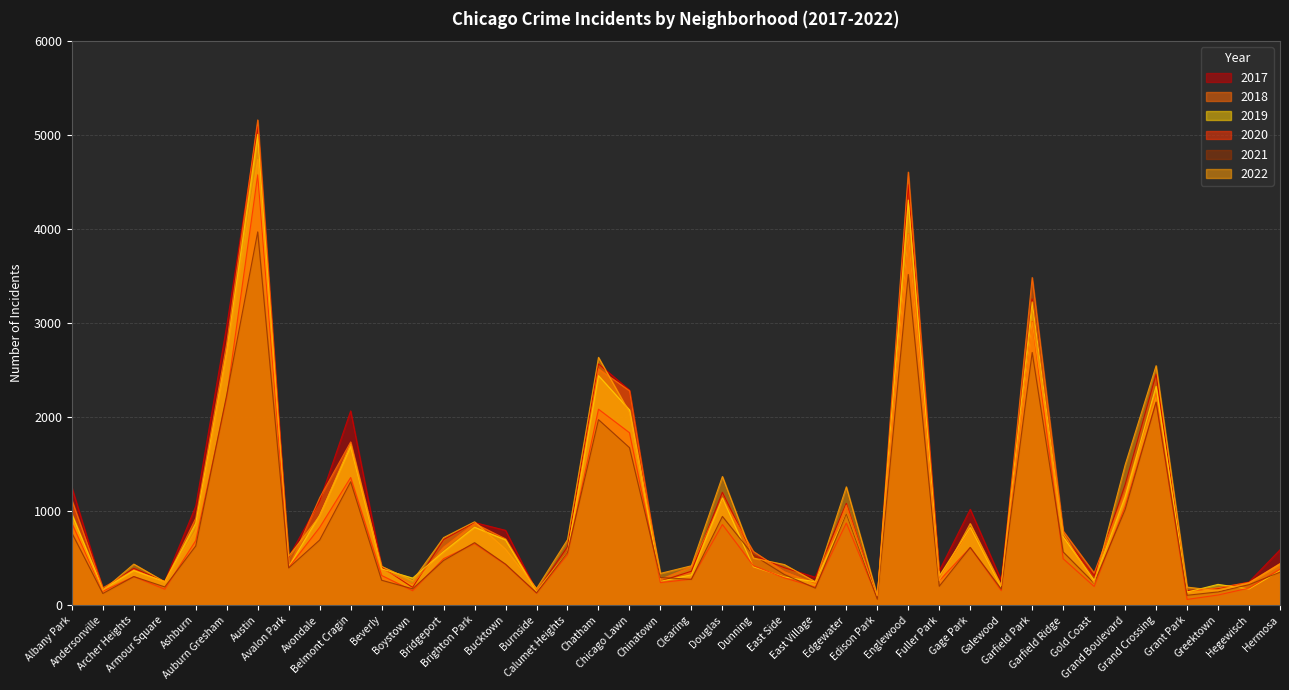

Between Galewood and Grand Crossing, which series saw the biggest shift?

2022